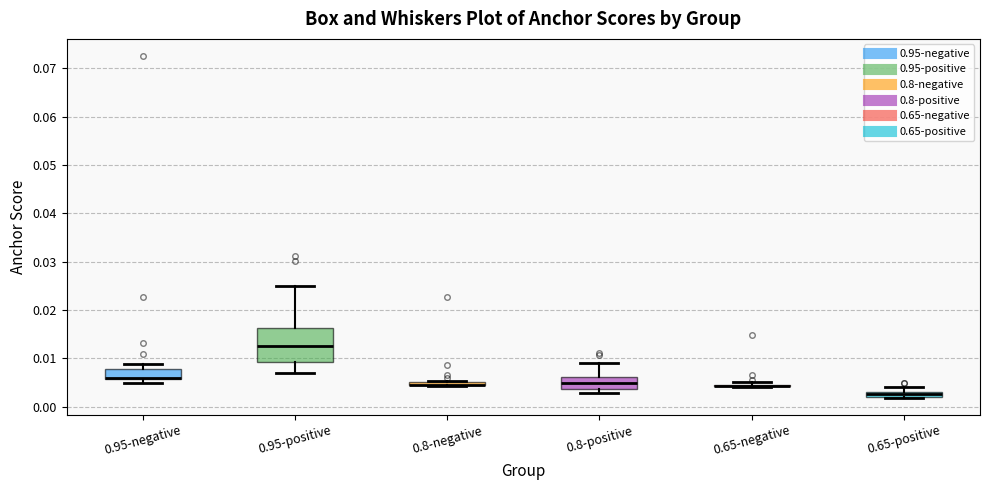

Which box is the tallest, from its lower edge to its upper edge?

0.95-positive